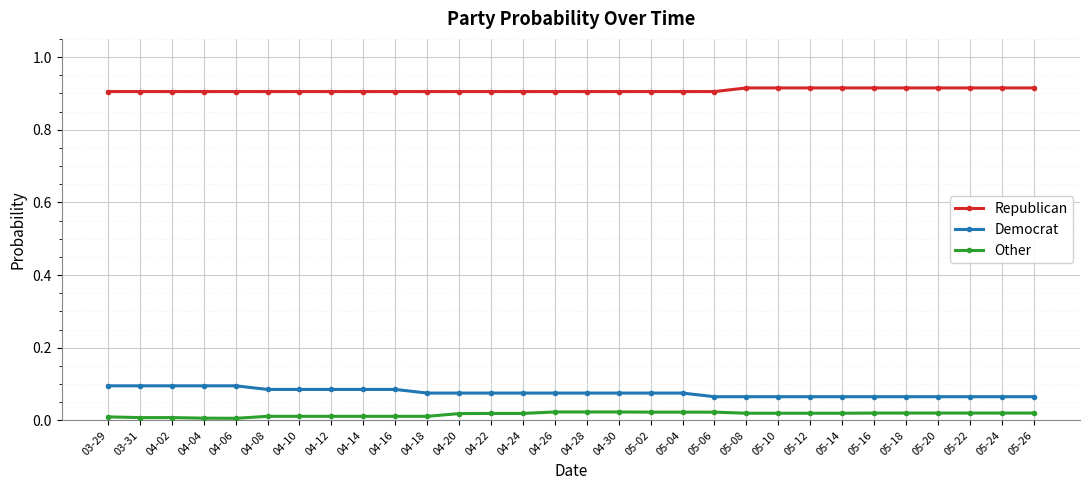

Rank the series at 05-16 from lowest to highest value.

Other, Democrat, Republican